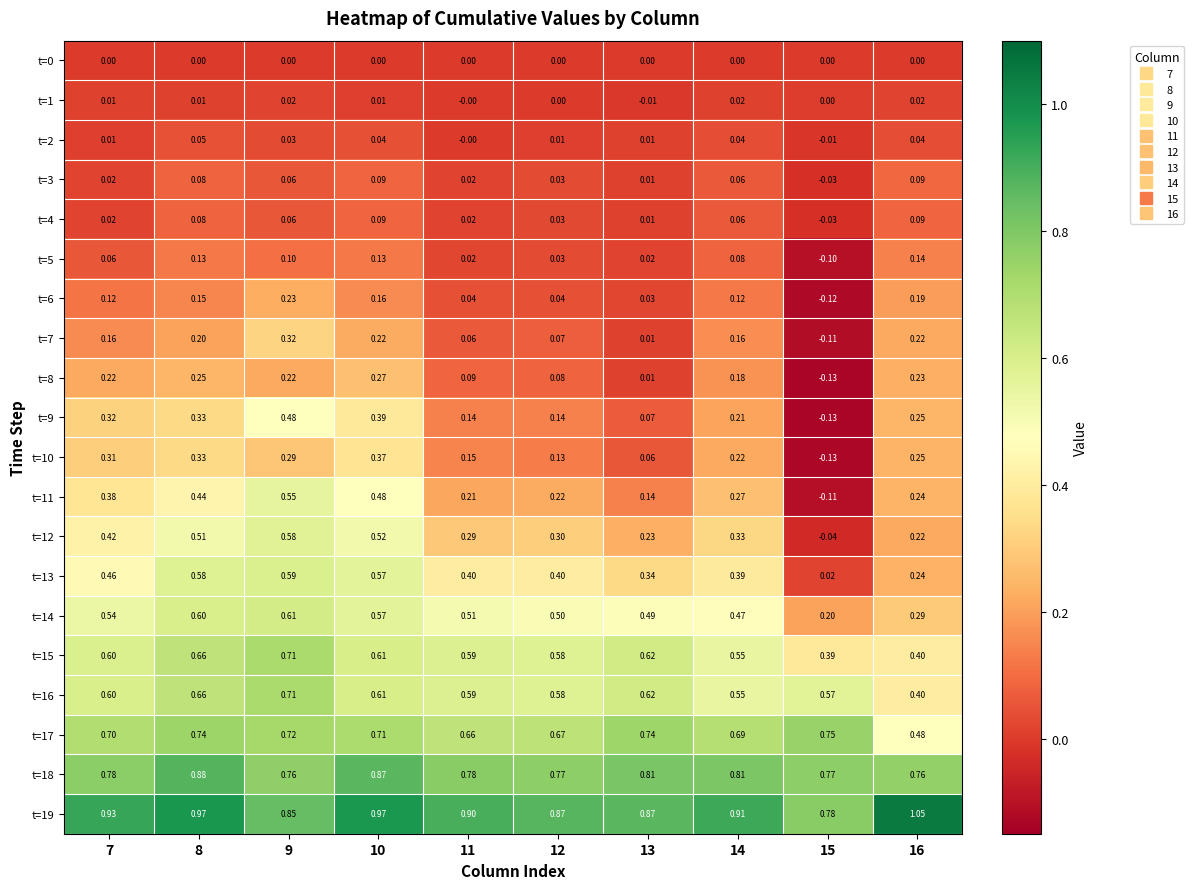

Is the value of t=19 at 14 greater than the value of t=11 at 13?

Yes